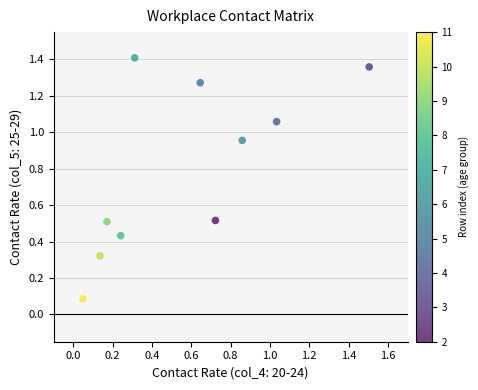

What is the average X value?

0.6